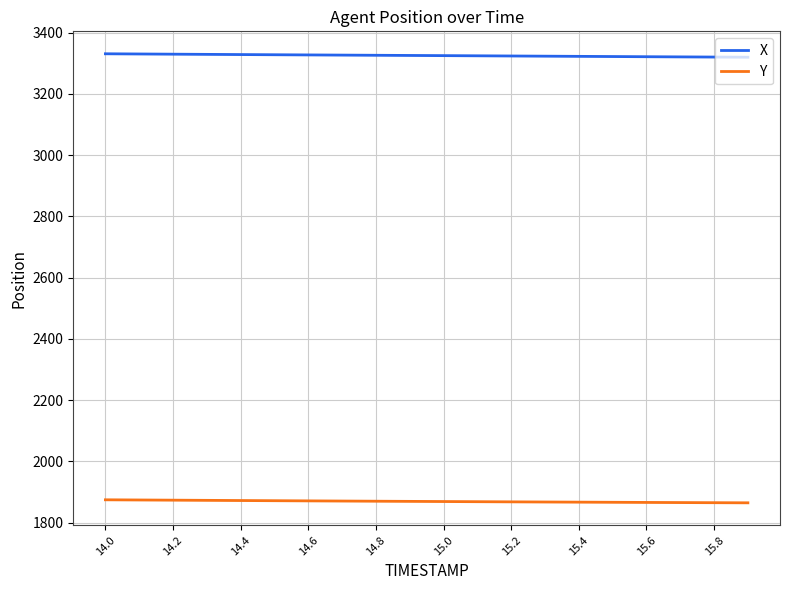

True or false: Y and X intersect in this chart.

False